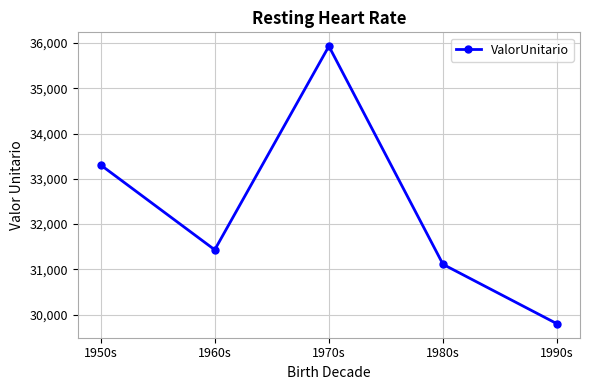

Reading left to right, extract all data points from this chart.

33306.7	31432.3	35928.2	31111.0	29797.4